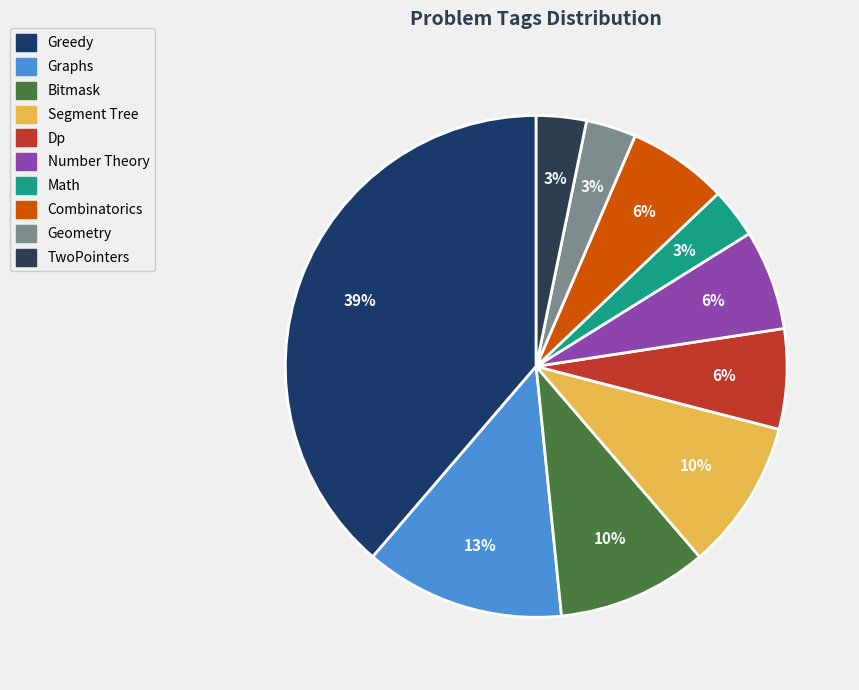

To the nearest percent, what is the difference between the largest and smallest slice percentages?

35%